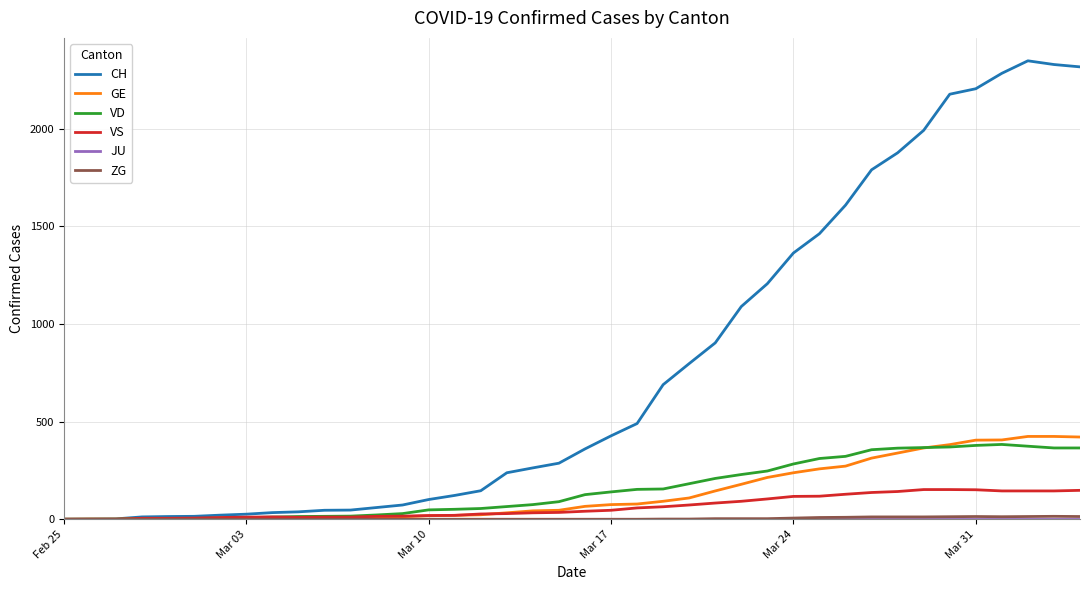

Which series has the largest total across all categories?

CH